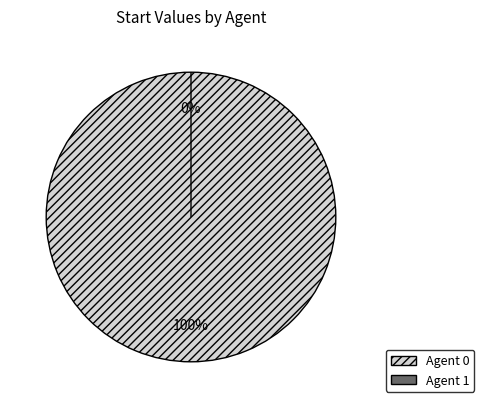

Does 1 represent more than half of the total?

No